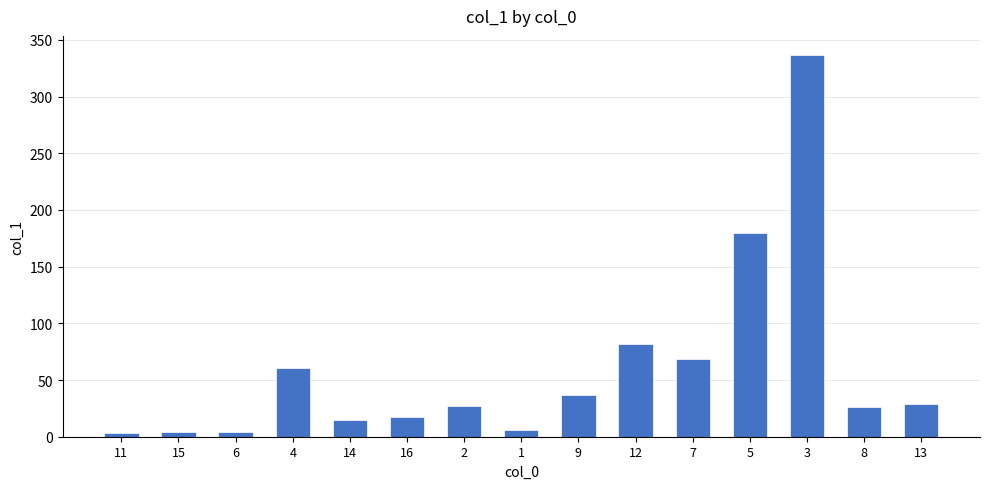

Does the chart contain stacked bars?

No